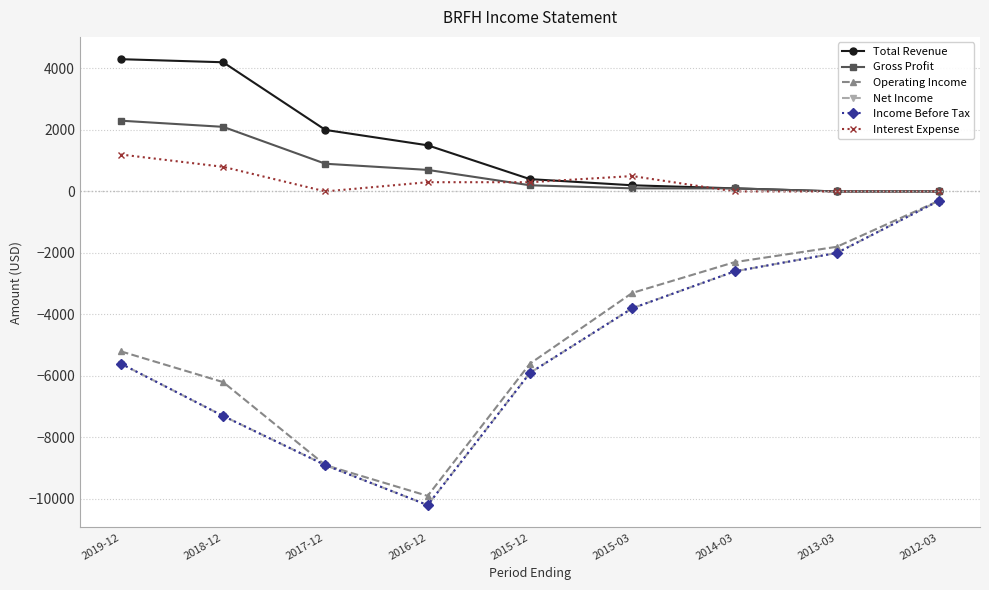

Where does the Operating Income series first go above -5200?

2015-03